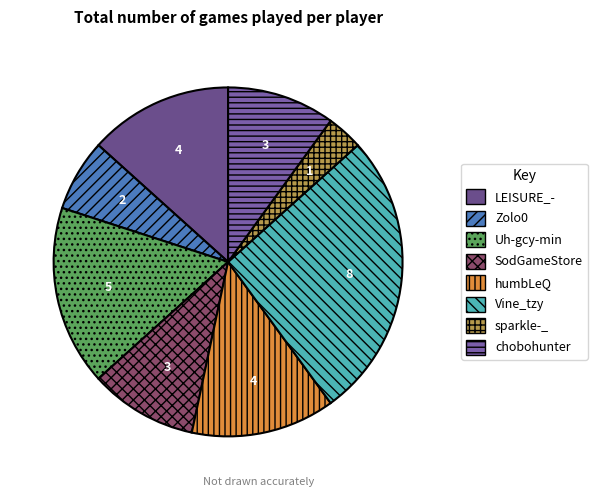

To the nearest percent, what is the average slice percentage?

12%